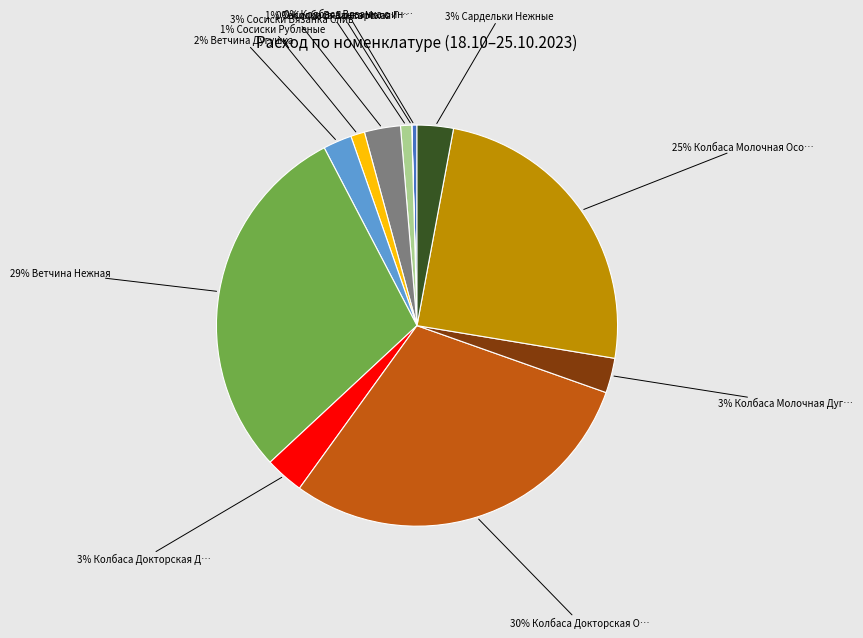

Does any single category account for the majority?

No